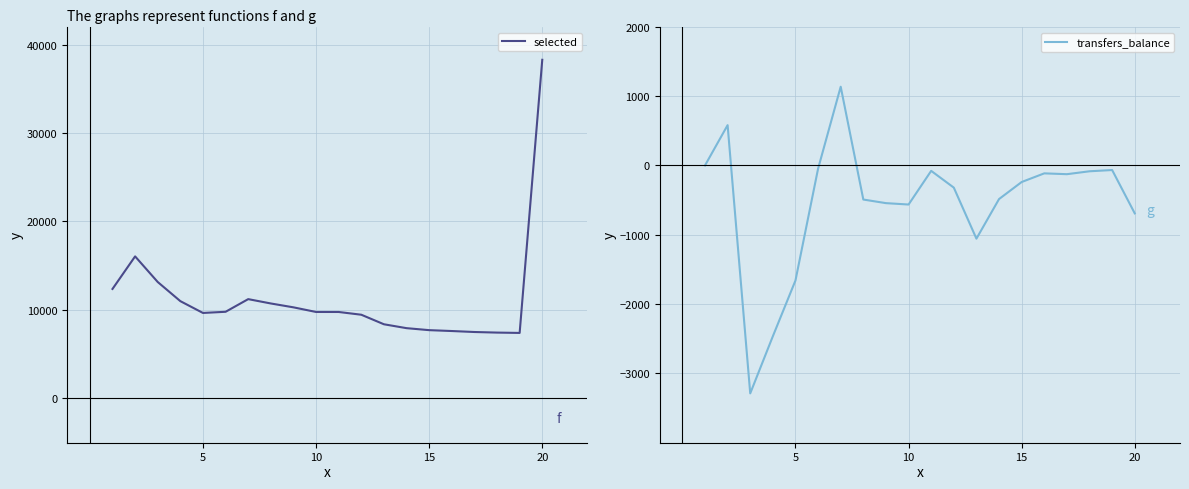

Is this an area chart (filled region under the line)?

No